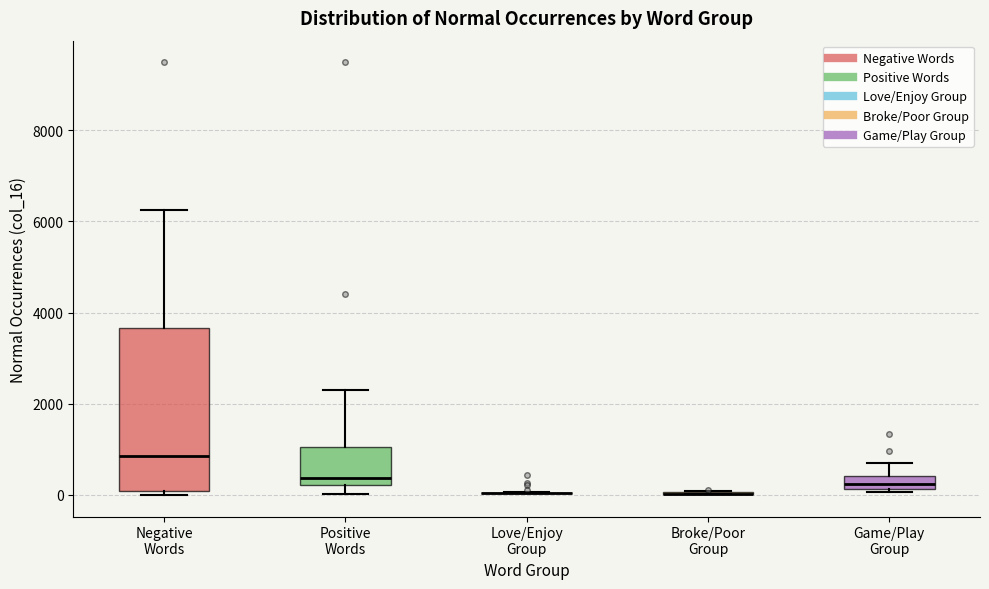

Where is the lower edge of the box for Game/Play Group on the y-axis? The values are not printed on the chart, so give them approximately, as read against the axis.

200